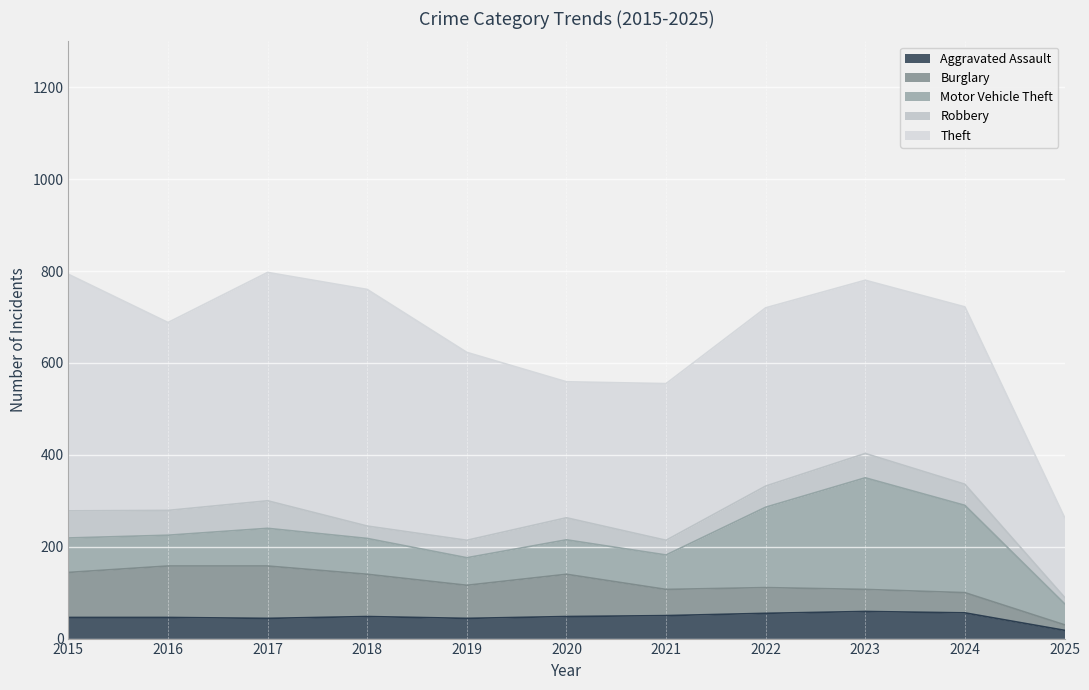

True or false: Theft has a value of 515 at 2018.

True